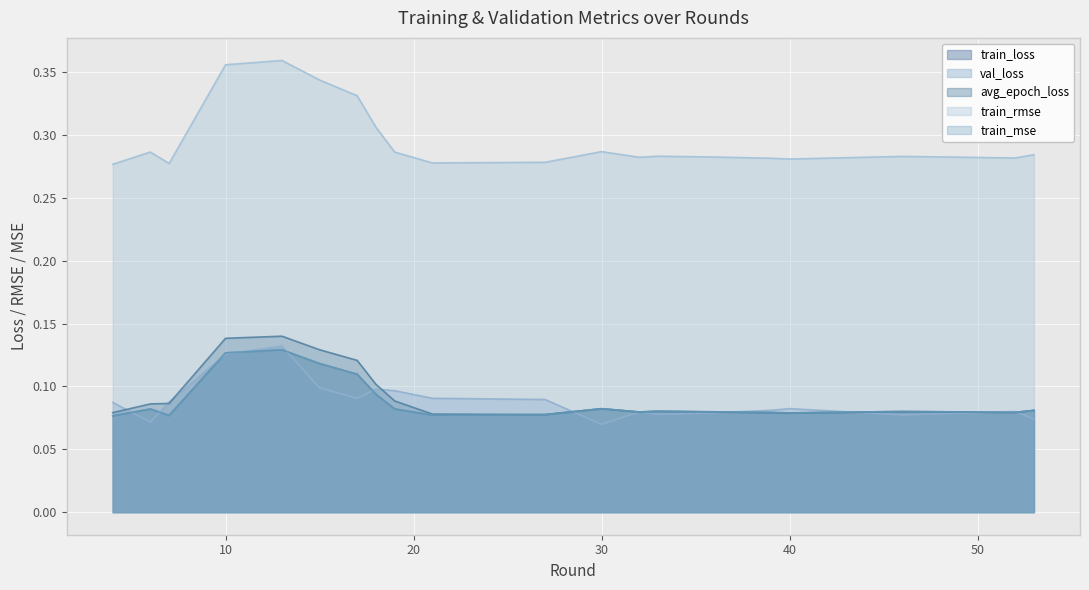

Reading left to right, what are all the values shown in this chart?

train_loss: 0.1	0.1	0.1	0.1	0.1	0.1	0.1	0.1	0.1	0.1	0.1	0.1	0.1	0.1	0.1	0.1	0.1	0.1	0.1	0.1
val_loss: 0.1	0.1	0.1	0.1	0.1	0.1	0.1	0.1	0.1	0.1	0.1	0.1	0.1	0.1	0.1	0.1	0.1	0.1	0.1	0.1
avg_epoch_loss: 0.1	0.1	0.1	0.1	0.1	0.1	0.1	0.1	0.1	0.1	0.1	0.1	0.1	0.1	0.1	0.1	0.1	0.1	0.1	0.1
train_rmse: 0.3	0.3	0.3	0.4	0.4	0.3	0.3	0.3	0.3	0.3	0.3	0.3	0.3	0.3	0.3	0.3	0.3	0.3	0.3	0.3
train_mse: 0.1	0.1	0.1	0.1	0.1	0.1	0.1	0.1	0.1	0.1	0.1	0.1	0.1	0.1	0.1	0.1	0.1	0.1	0.1	0.1